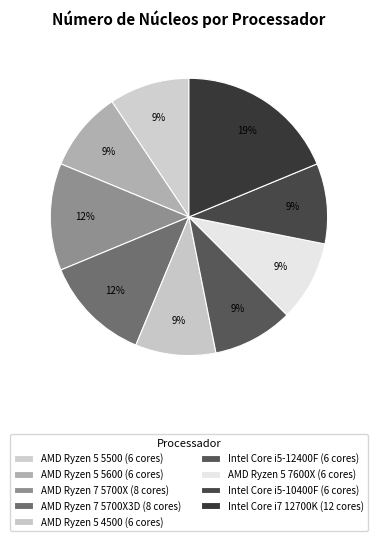

Which slice is the largest?

Intel Core i7 12700K